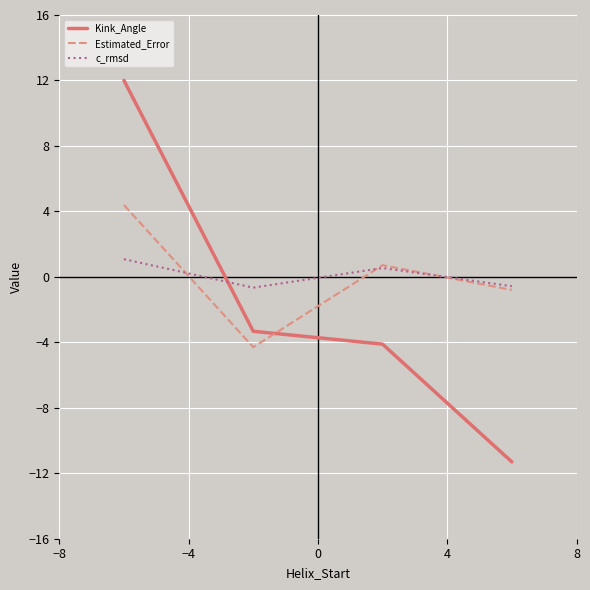

Rank the series by their maximum value, from lowest to highest.

c_rmsd, Estimated_Error, Kink_Angle